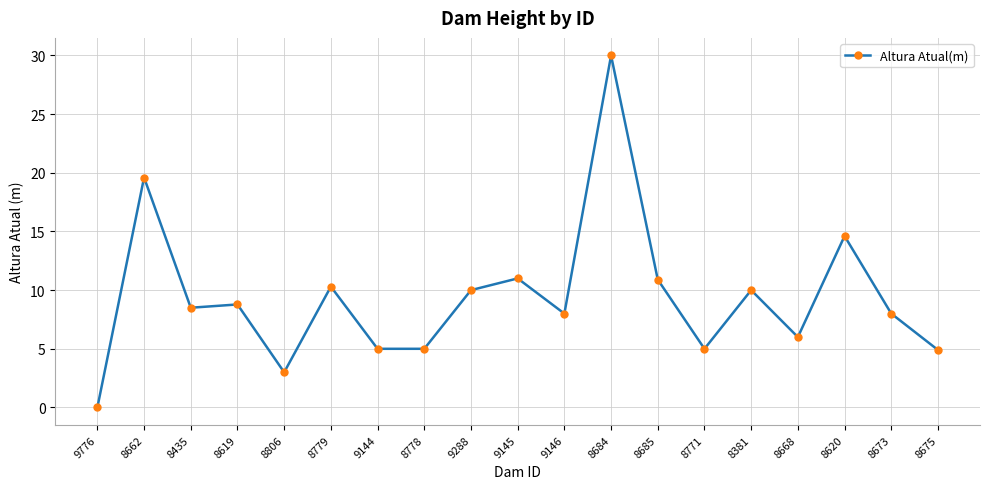

What is the difference between the maximum and minimum values?

30.0